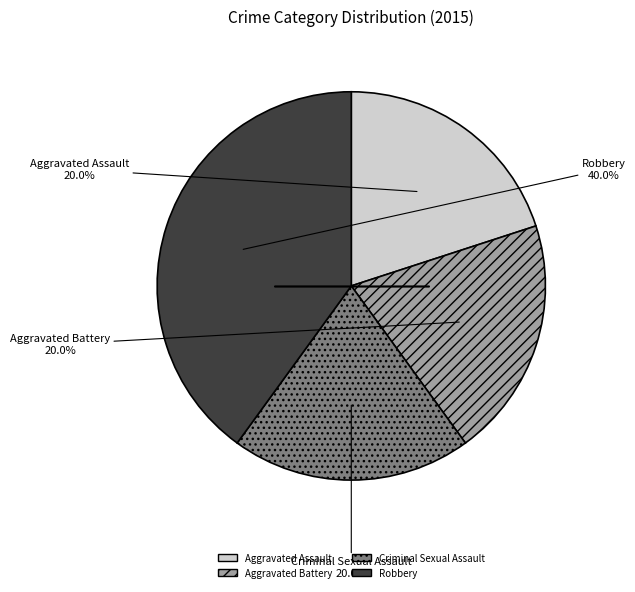

What is the largest slice in the pie chart?

Robbery